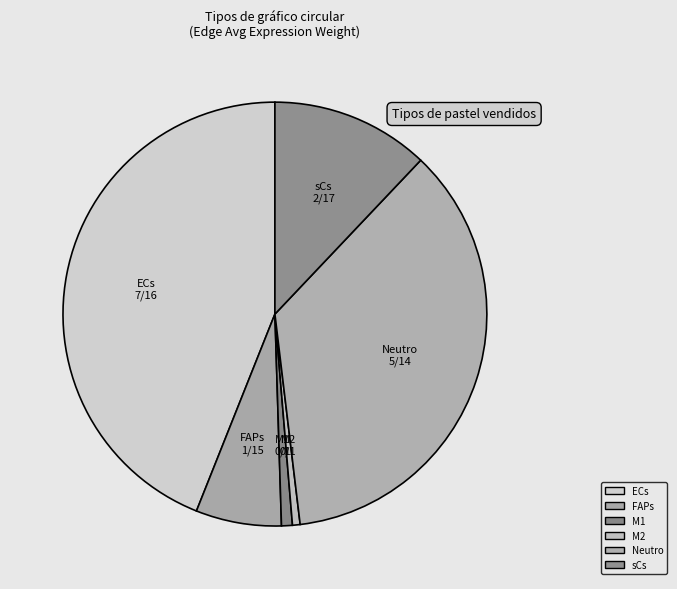

How many segments does this pie chart have?

6